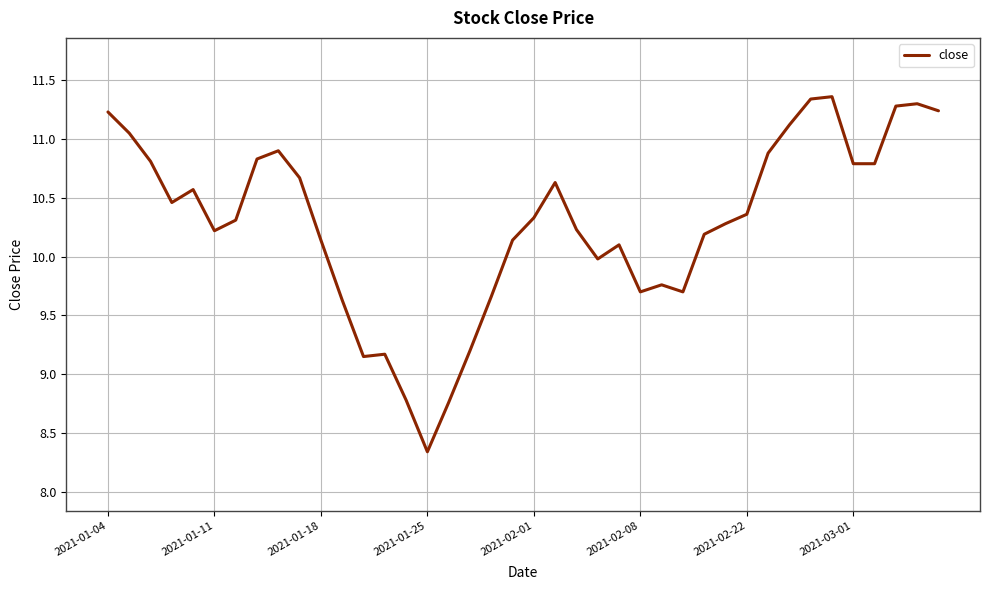

What is the difference between the maximum and minimum values?

3.0